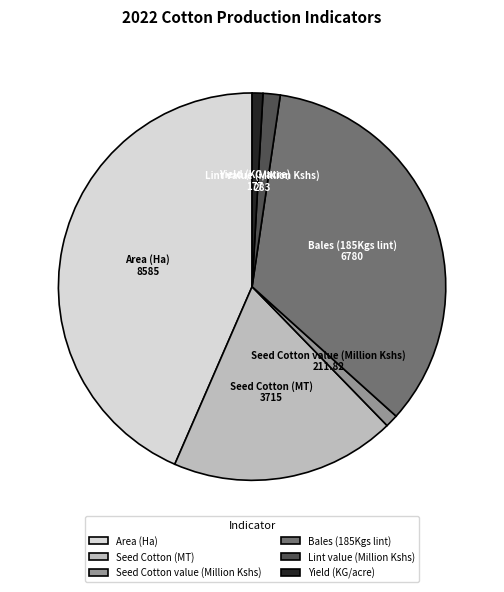

Is it true that Seed Cotton (MT) is 29% of the pie?

False